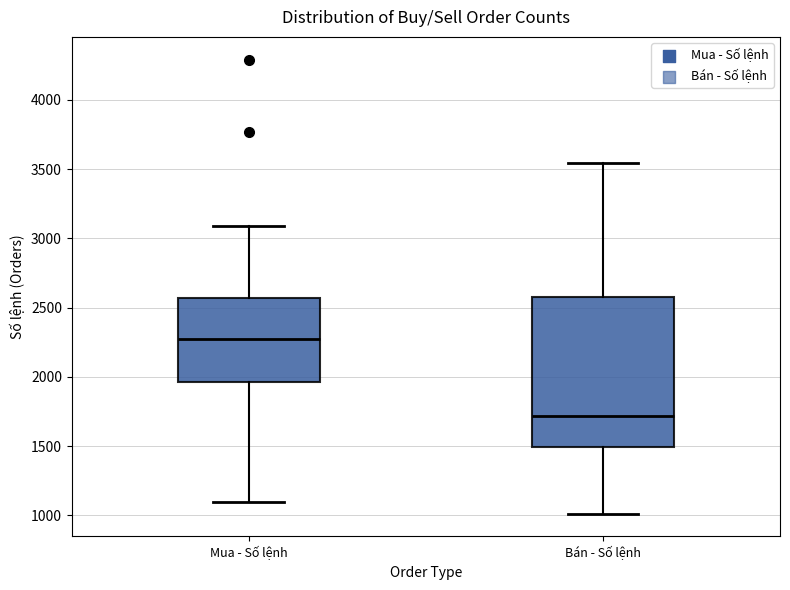

Where does the lower whisker of the box for Mua - Số lệnh end on the y-axis? The values are not printed on the chart, so give them approximately, as read against the axis.

1100